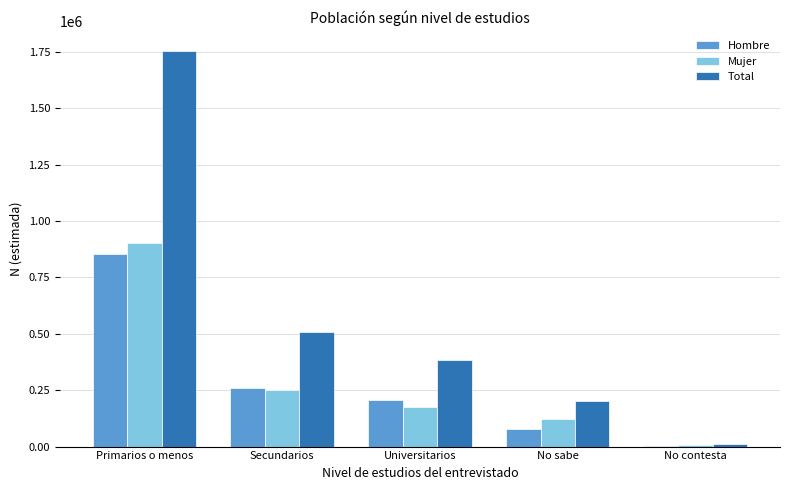

Which category has the highest value across all series?

Primarios o menos